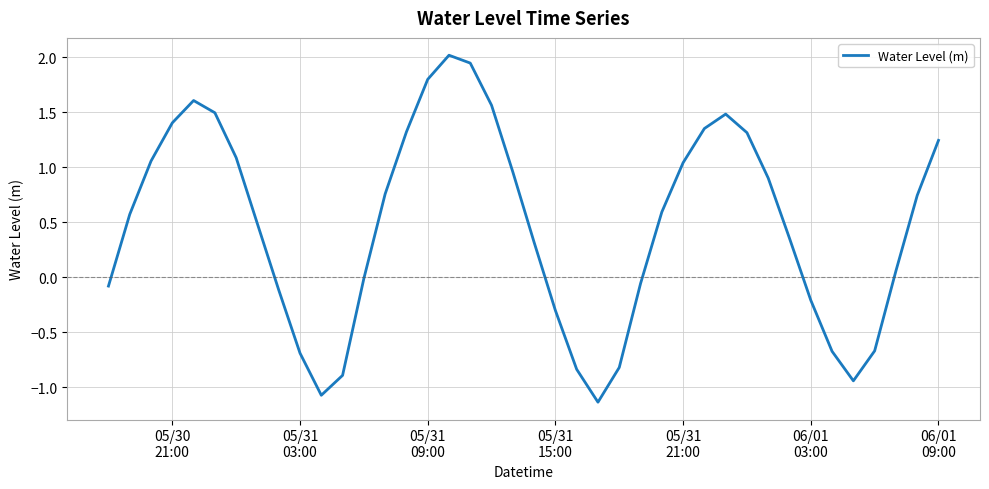

What is the greatest value displayed?

2.0